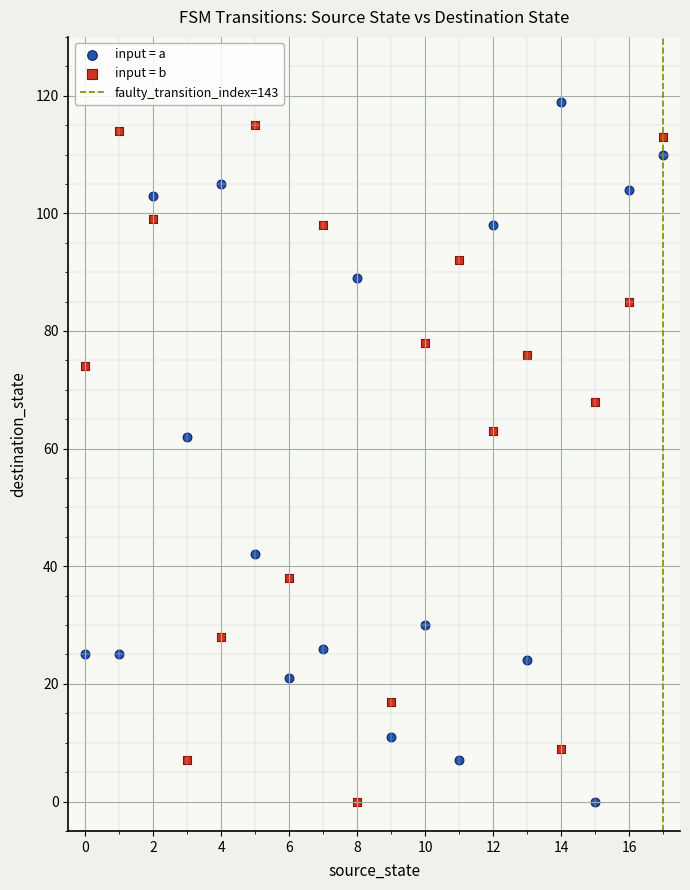

Which series reaches the maximum Y coordinate?

input = a